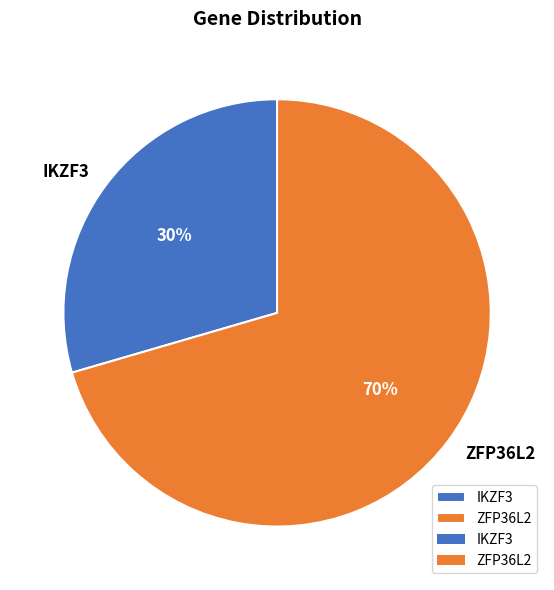

To the nearest percent, what is the combined percentage of ZFP36L2 and IKZF3?

100%